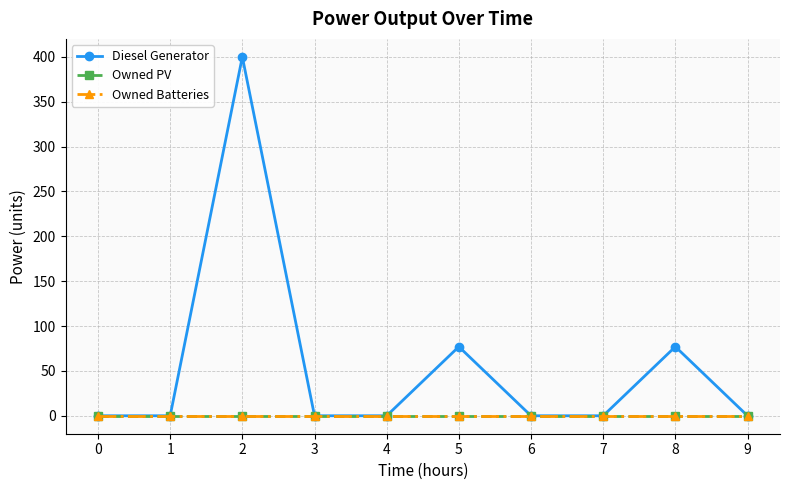

Is it true that Diesel Generator equals 264.6 at 4?

False